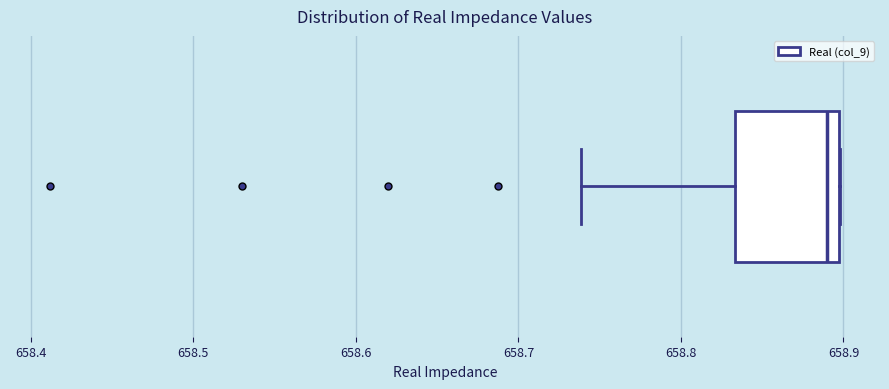

Read this box plot against the x-axis: the position of the median line, the range covered by the box, and the ends of both whiskers. The values are not printed on the chart, so give them approximately, as read against the axis.

median 658.89, box 658.83 to 658.90, whiskers 658.74 to 658.90